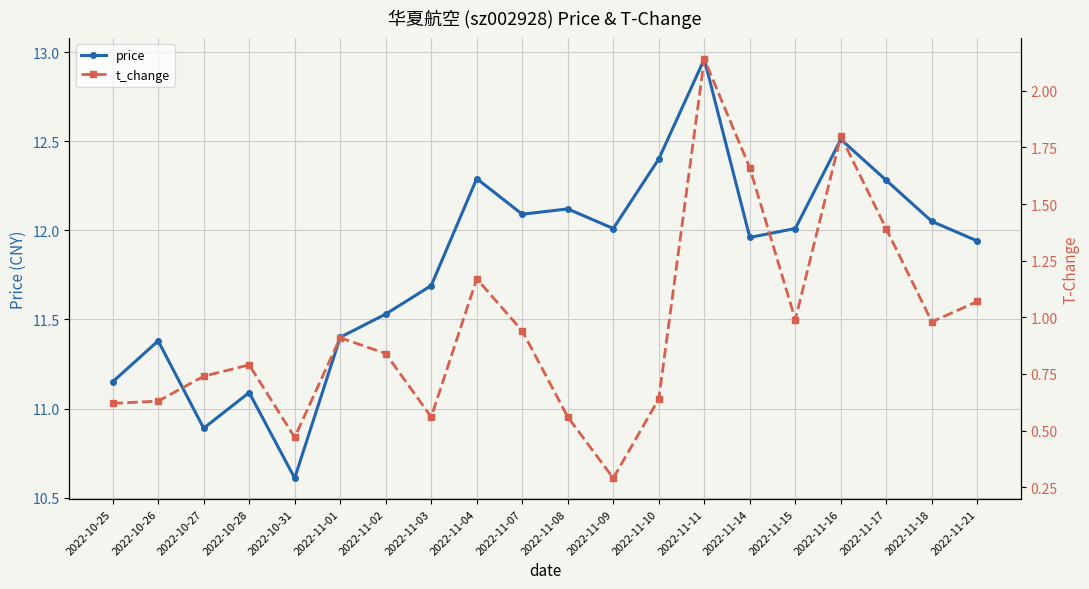

Reading left to right, list all the values displayed in this chart.

price: 11.2	11.4	10.9	11.1	10.6	11.4	11.5	11.7	12.3	12.1	12.1	12.0	12.4	13.0	12.0	12.0	12.5	12.3	12.1	11.9
t_change: 0.6	0.6	0.7	0.8	0.5	0.9	0.8	0.6	1.2	0.9	0.6	0.3	0.6	2.1	1.7	1.0	1.8	1.4	1.0	1.1